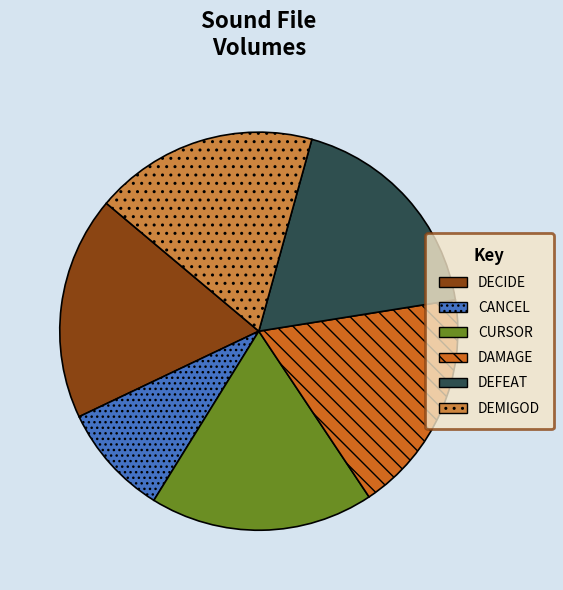

What is the ratio of the value at DAMAGE to the value at DECIDE?

1.0